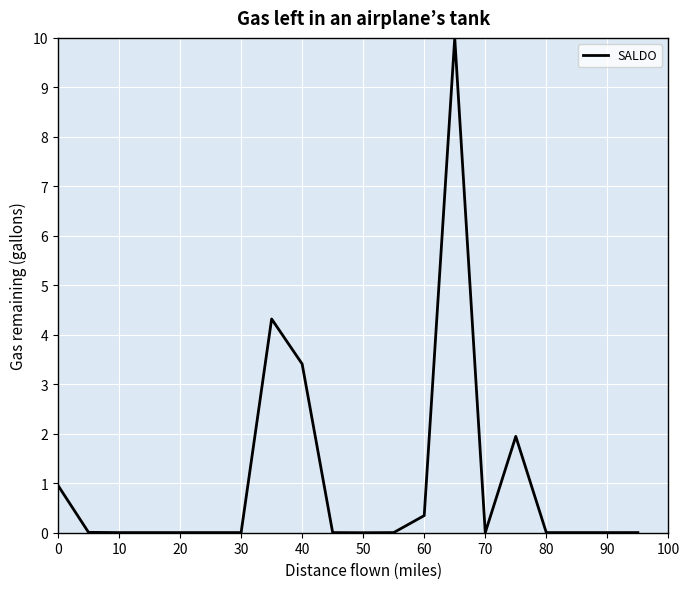

How many distinct data groups are displayed?

1